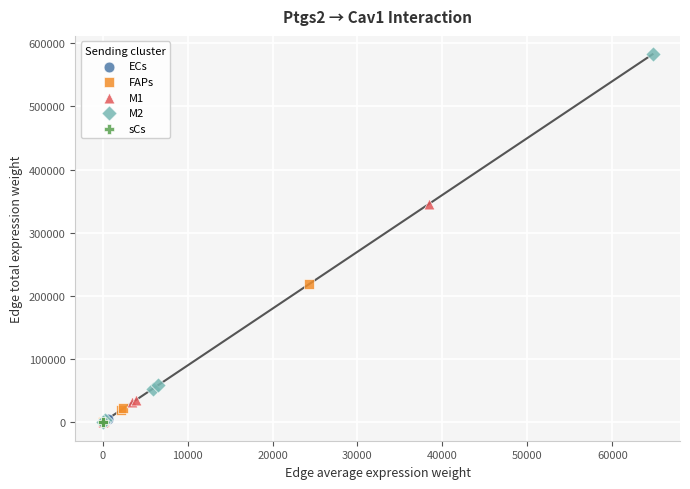

Which series contains the highest Y value?

M2